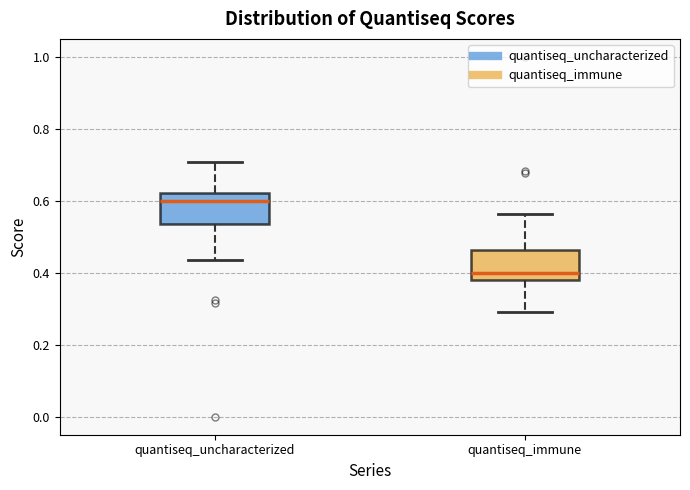

Which box's median line is the lowest?

quantiseq_immune